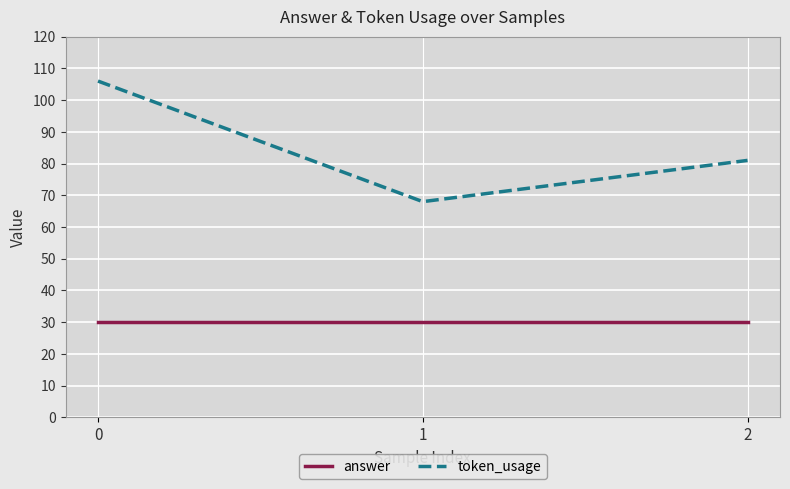

What is the average value of the answer series?

30